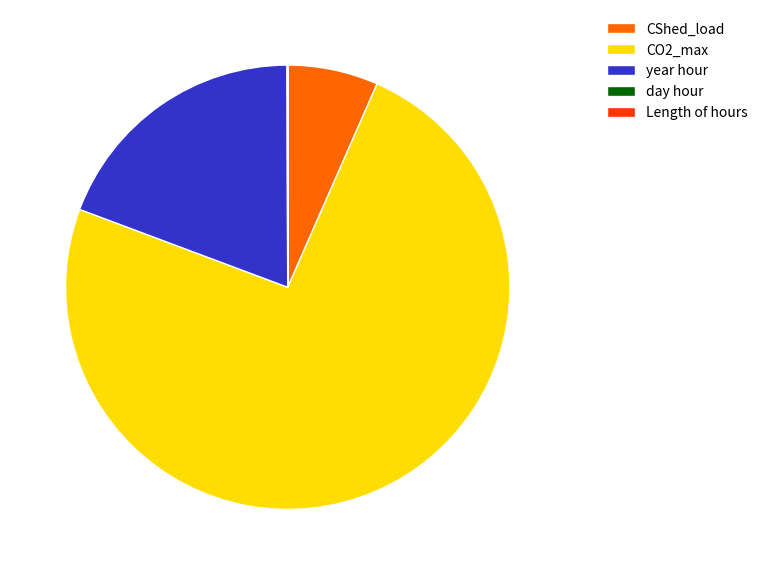

The CO2_max slice represents 88% of the pie. True or false?

False